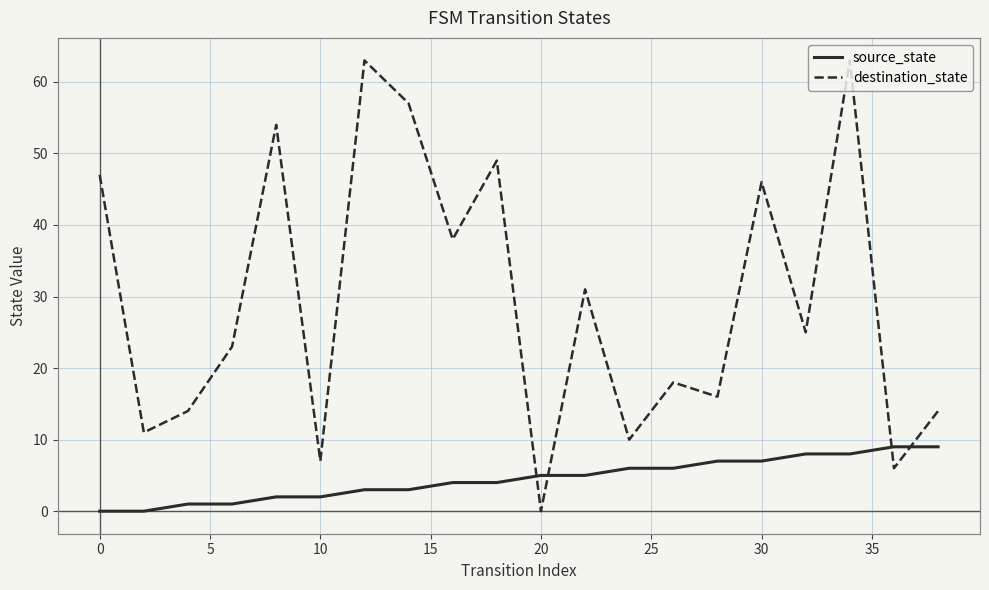

What are all the series names shown in the legend?

source_state, destination_state